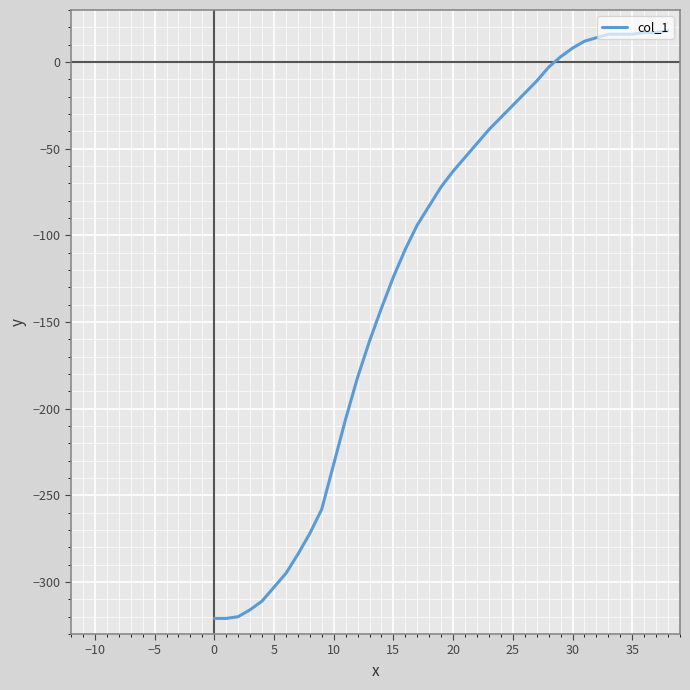

What is the maximum value shown in the chart?

18